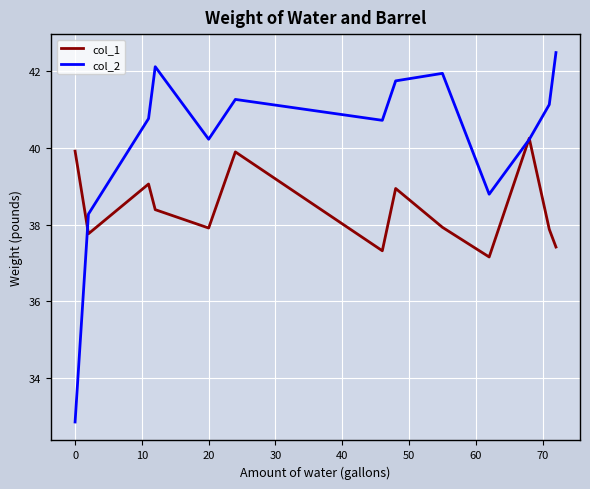

What is the maximum value for col_2?

42.5